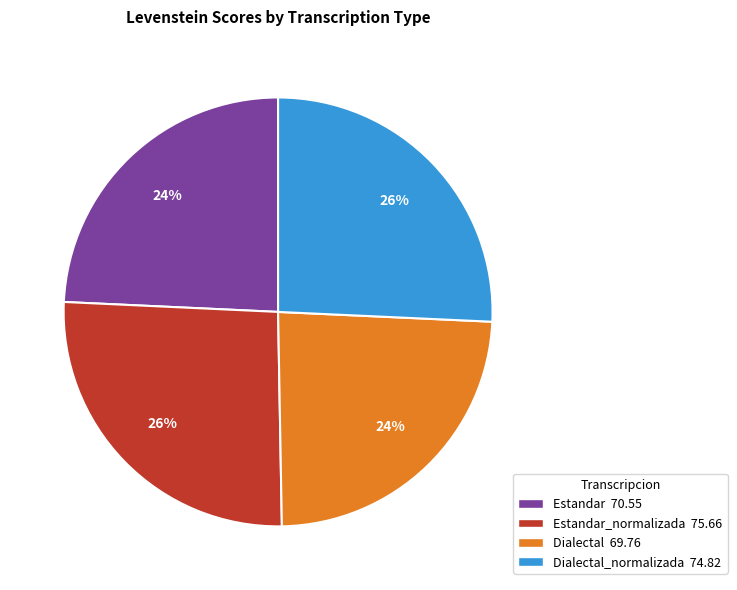

Combined, do Estandar_normalizada 75.66 and Dialectal_normalizada 74.82 account for over 50%?

Yes